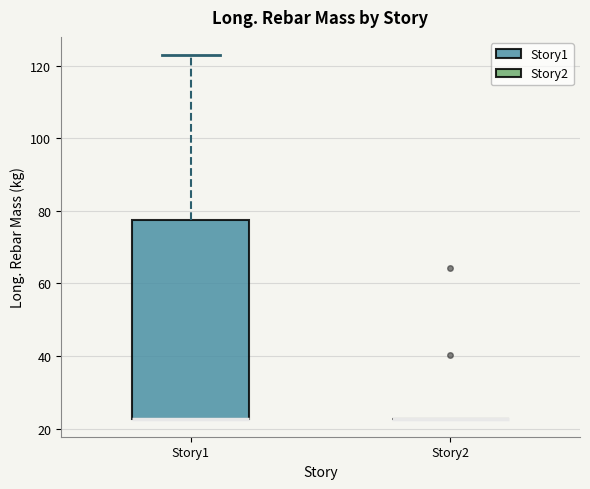

Where does the upper whisker of the box for Story1 end on the y-axis? The values are not printed on the chart, so give them approximately, as read against the axis.

122